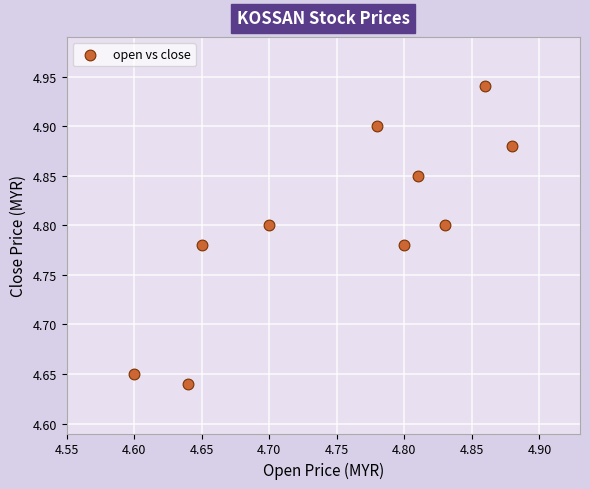

What is the range of Y values (max minus min)?

0.3